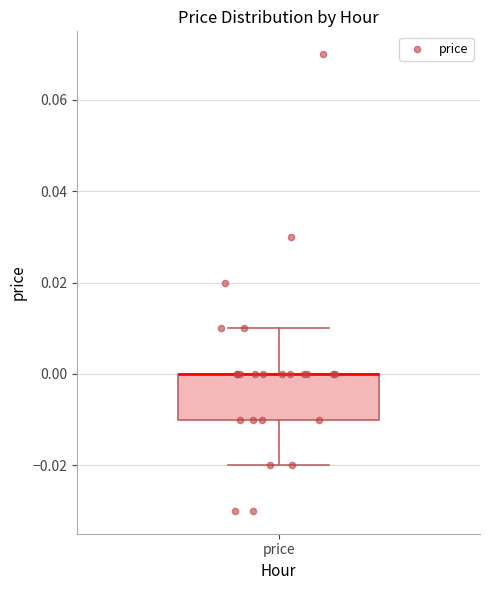

Transcribe this box plot: give where the median line is, the range the box spans, and where the two whiskers end, as read against the y-axis. The values are not printed on the chart, so give them approximately, as read against the axis.

median 0.00 (drawn on the box's upper edge), box -0.01 to 0.00, whiskers -0.02 to 0.01